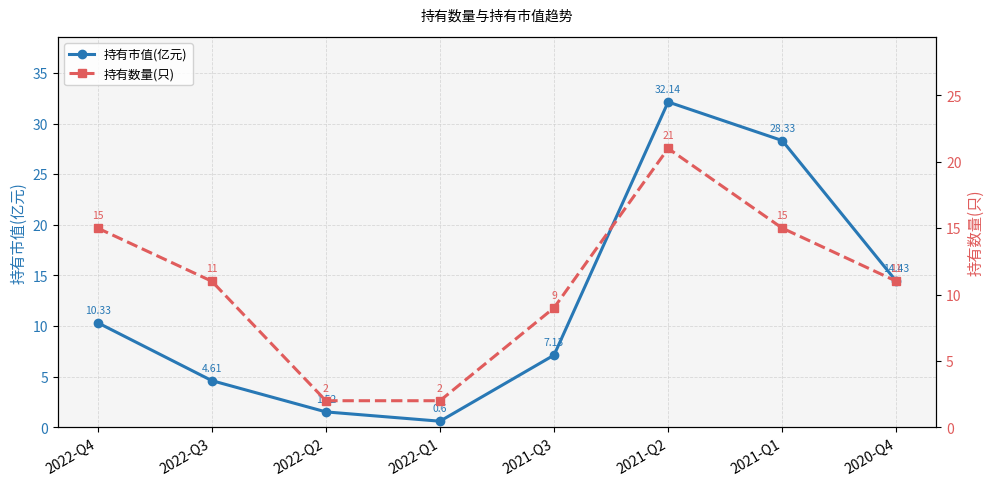

Which series has the widest spread of values?

持有市值(亿元)